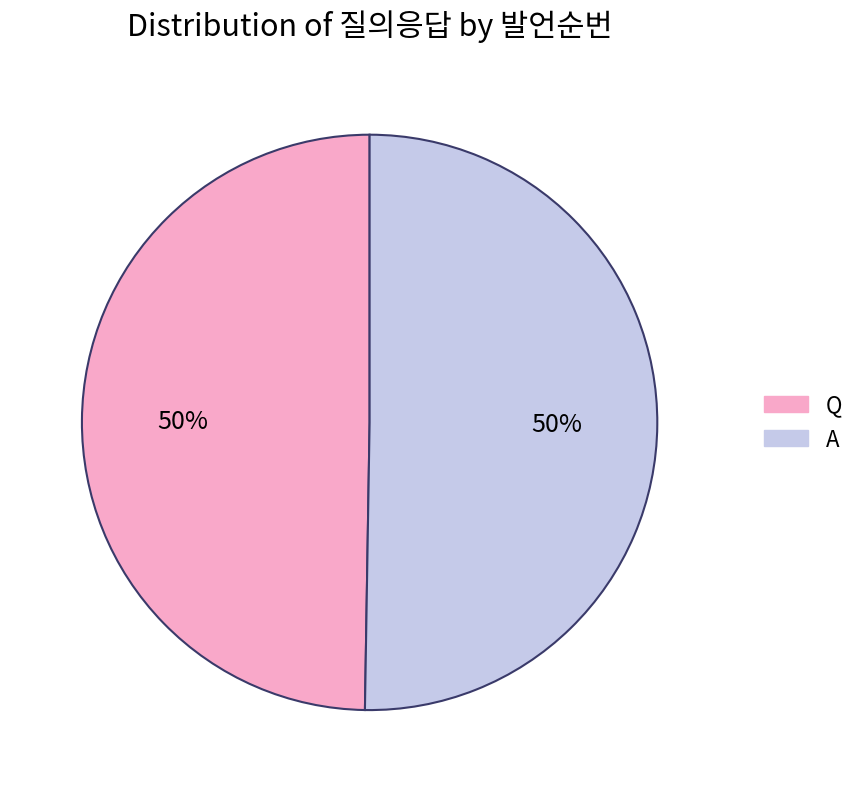

To the nearest percent, what percentage of the pie is Q?

50%